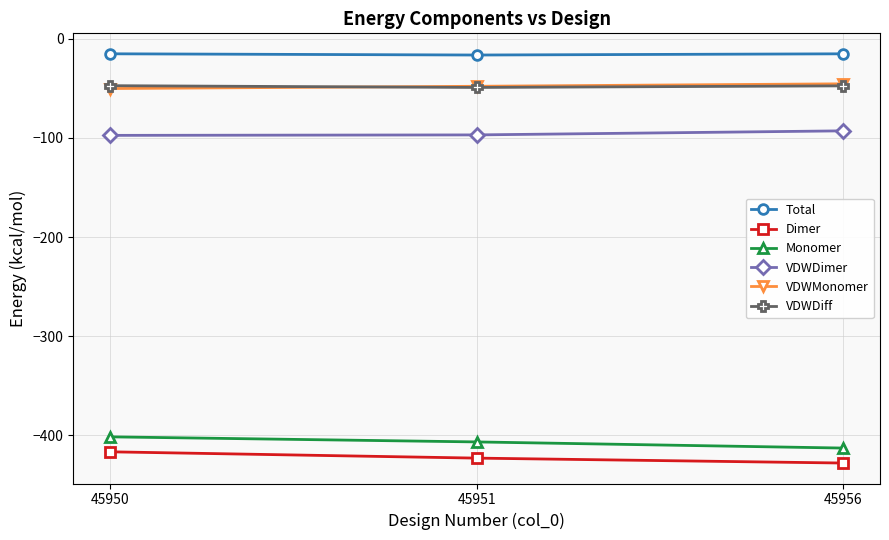

What are all the series names shown in the legend?

Total, Dimer, Monomer, VDWDimer, VDWMonomer, VDWDiff